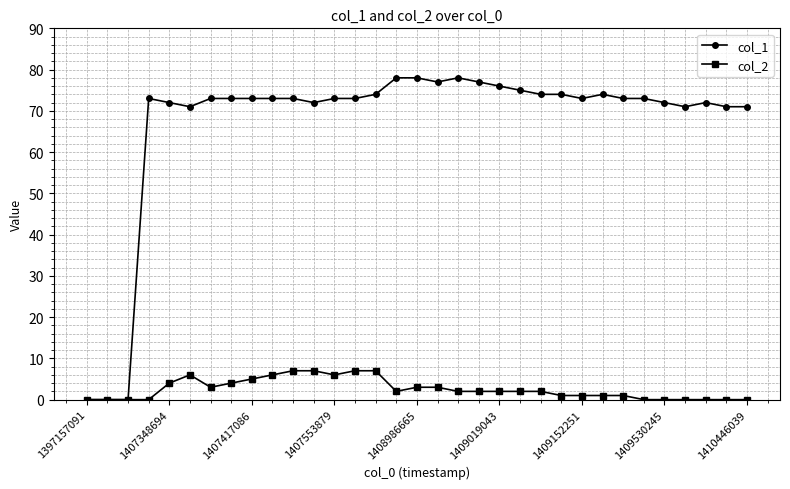

Rank the series by their average value, from highest to lowest.

col_1, col_2